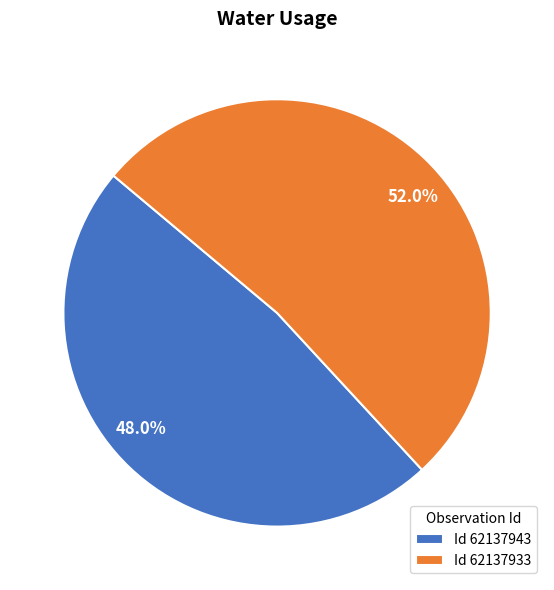

Which has a higher value, 48.0% or 52.0%?

52.0%